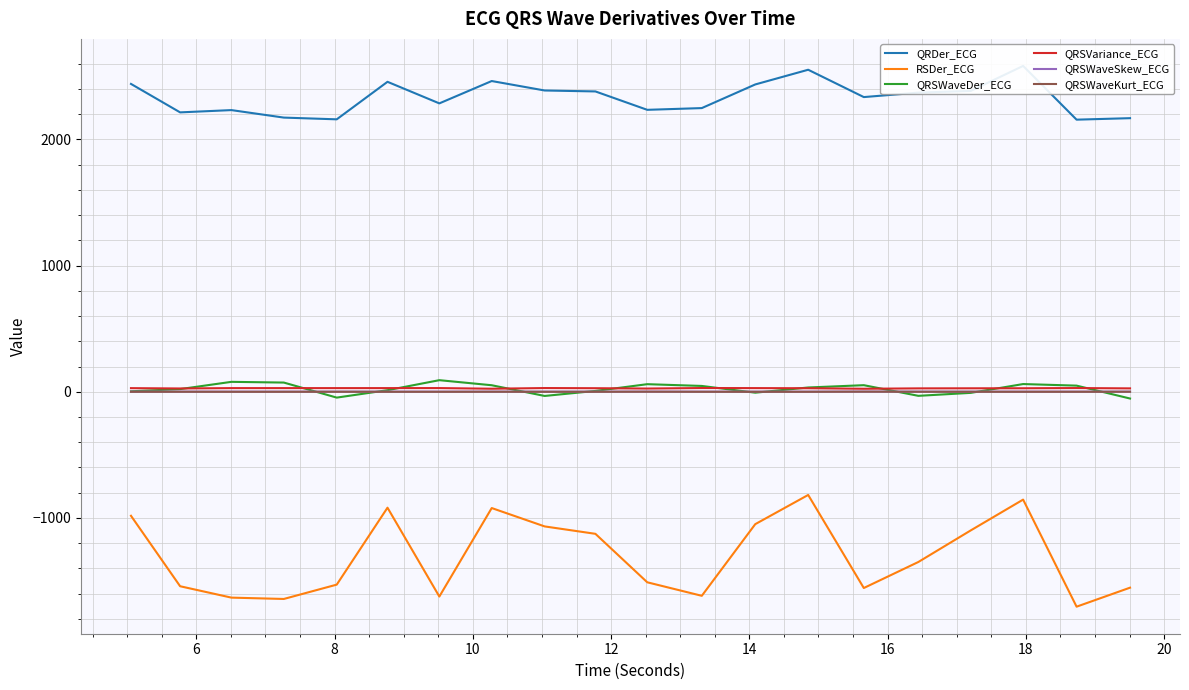

Is this an area chart (filled region under the line)?

No